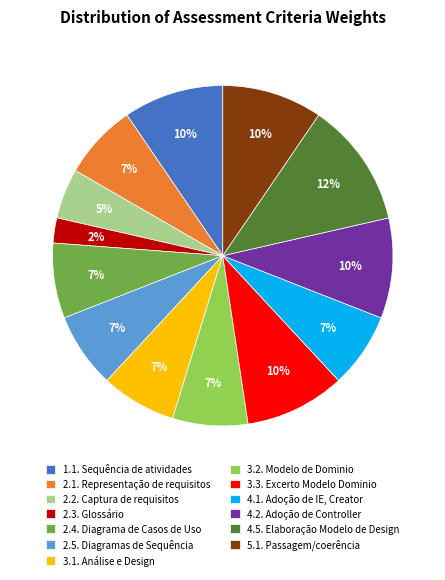

How many slices are in this pie chart?

13